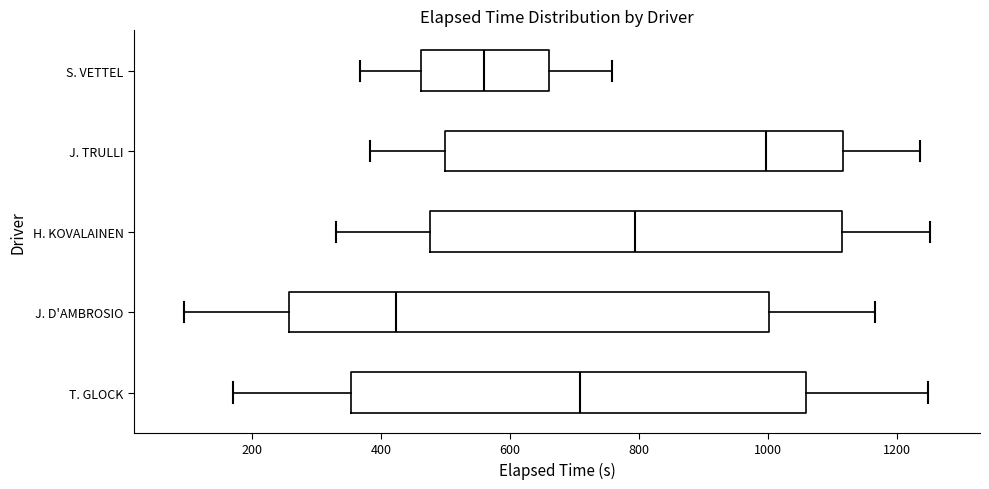

Which box's median line is the furthest to the left?

J. D'AMBROSIO